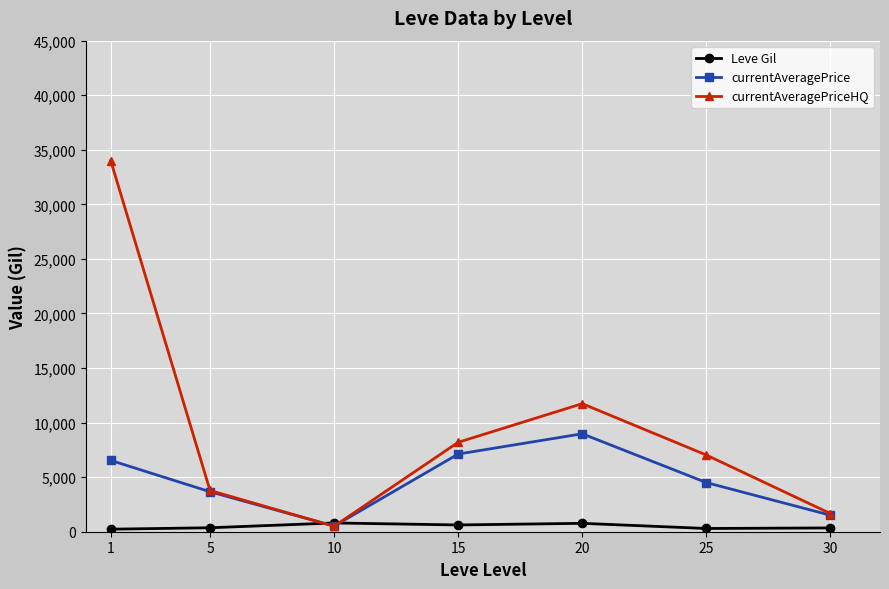

The currentAveragePrice series shows 5705.6 at 5. True or false?

False